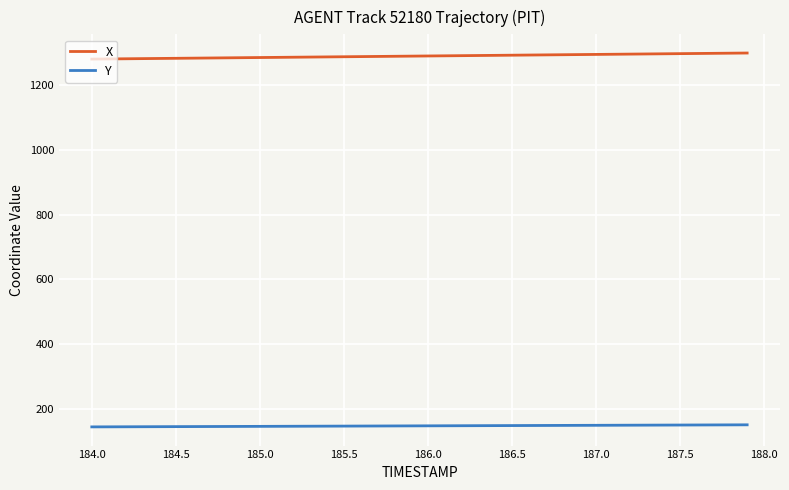

What is the lowest value of the Y series?

144.7